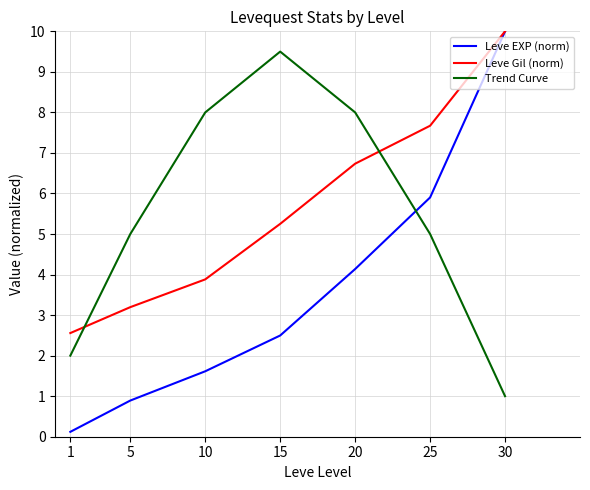

Is it true that Leve Gil (norm) equals 17.9 at 30?

False